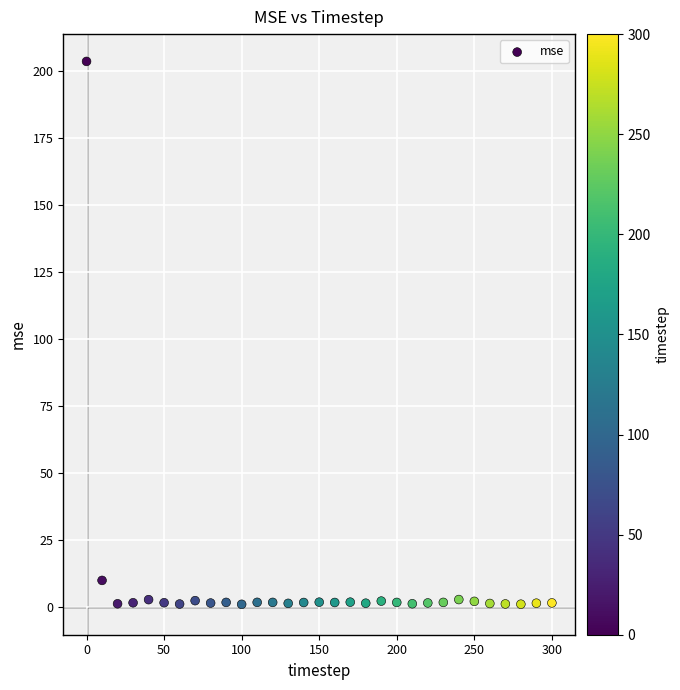

What Y value in the scatter plot is closest to 102?

10.1